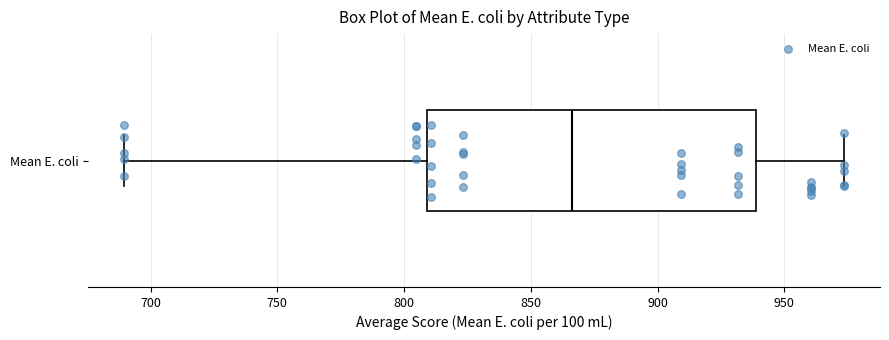

Where does the median line of the box for Mean E. coli sit on the x-axis? The values are not printed on the chart, so give them approximately, as read against the axis.

865